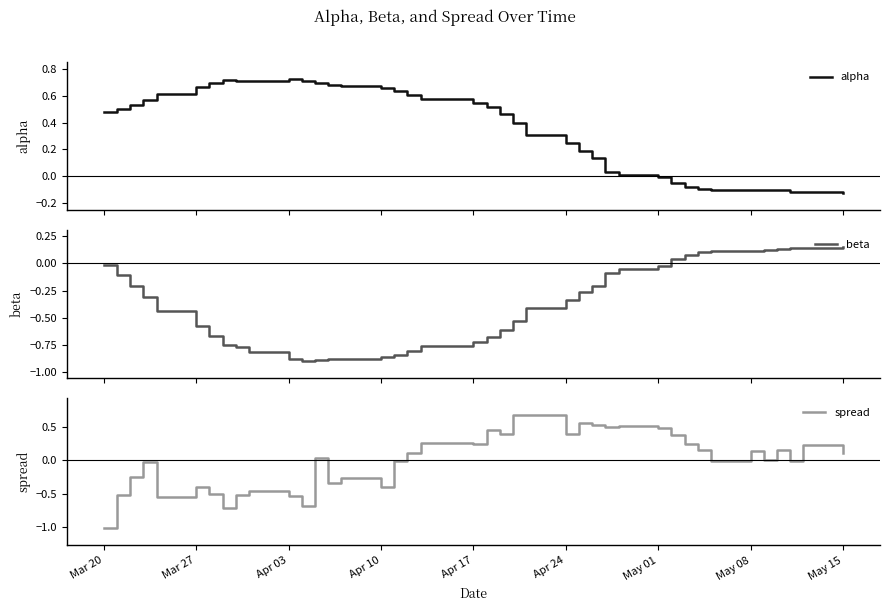

How many intersections are there between spread and alpha?

1